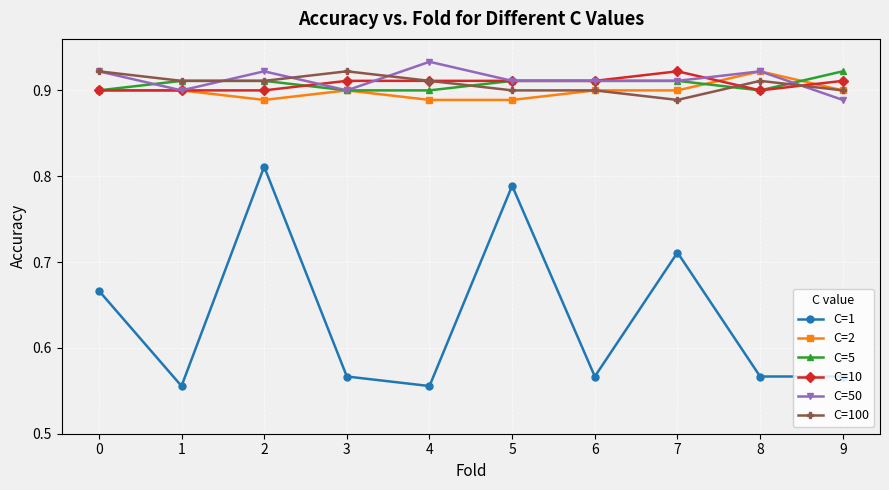

Which series has the largest range (max minus min)?

C=1